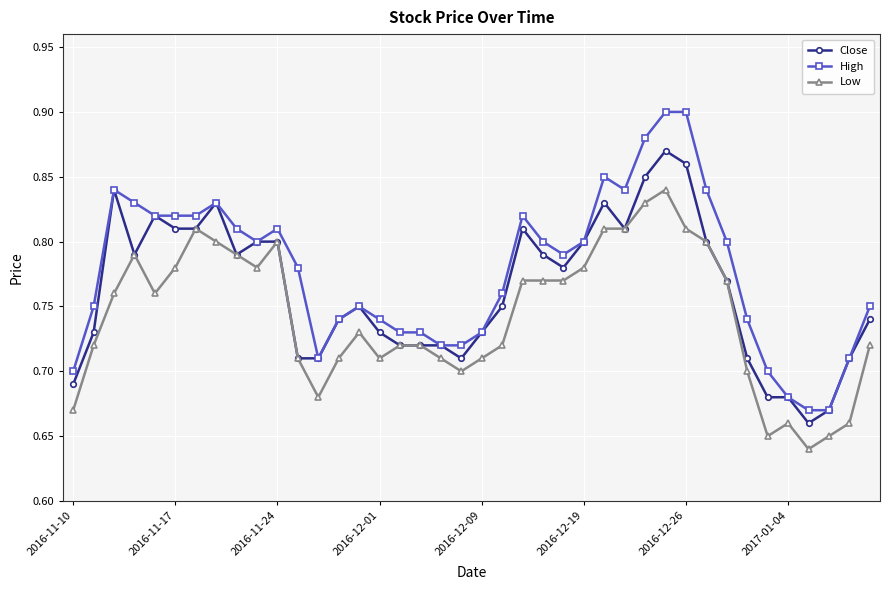

List the series in order of their overall mean, lowest first.

Low, Close, High